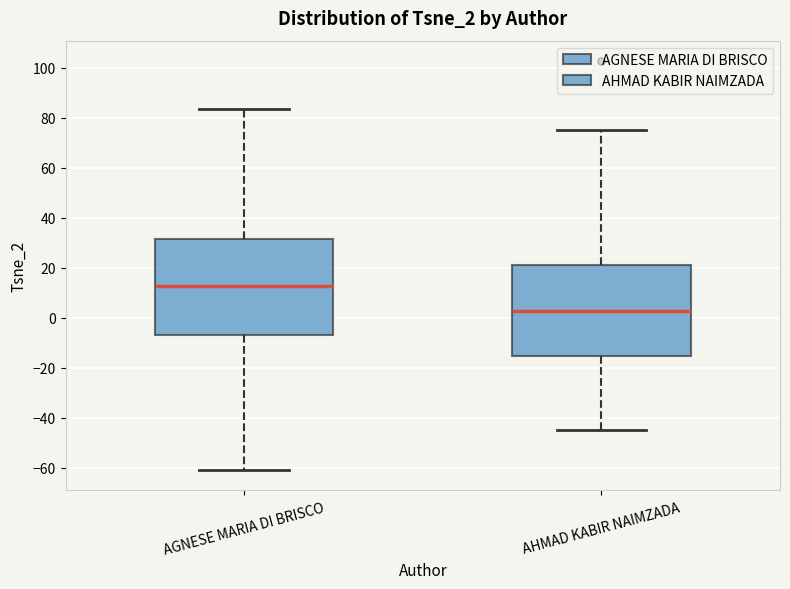

Comparing the boxes themselves (not the whiskers), which one is the tallest?

AGNESE MARIA DI BRISCO